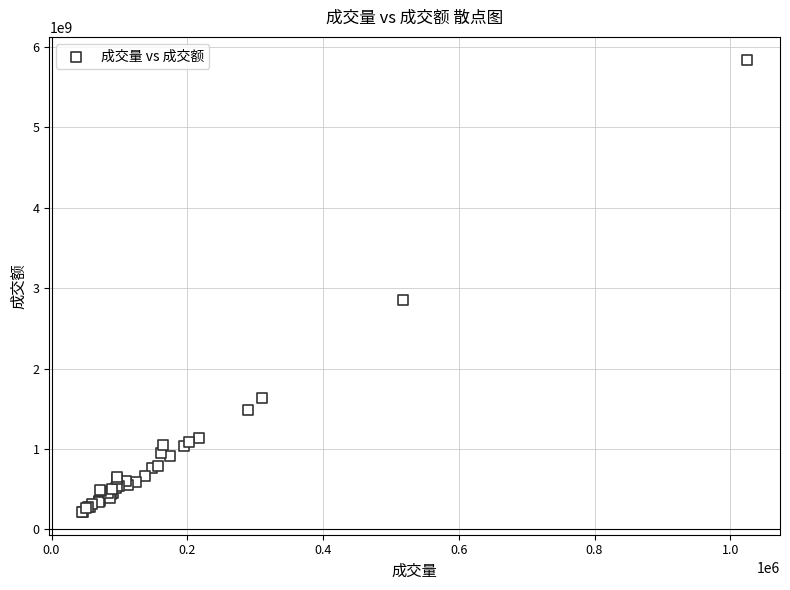

What Y value in the scatter plot is closest to 3027767715?

2856617616